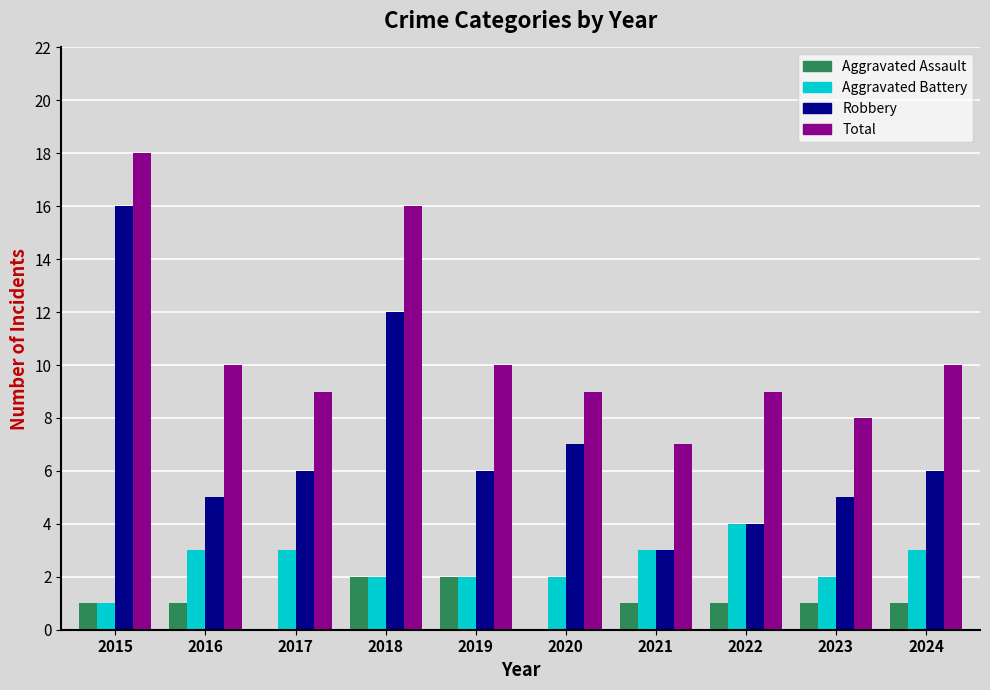

What value does the Aggravated Battery series have at 2022?

4